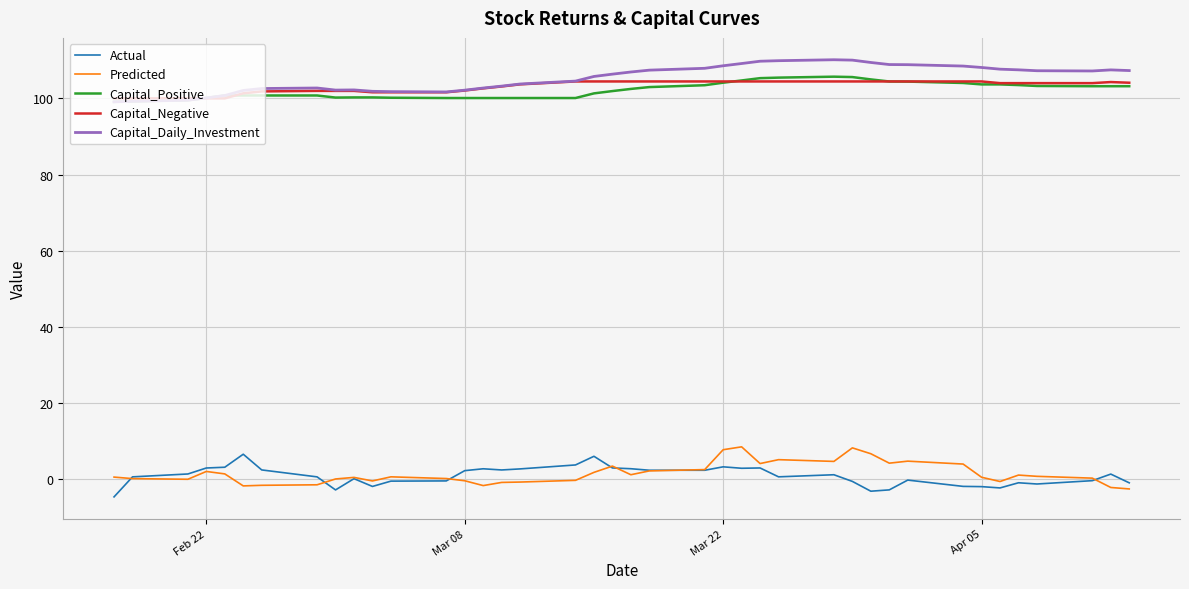

What is the maximum value shown in the chart?

110.1